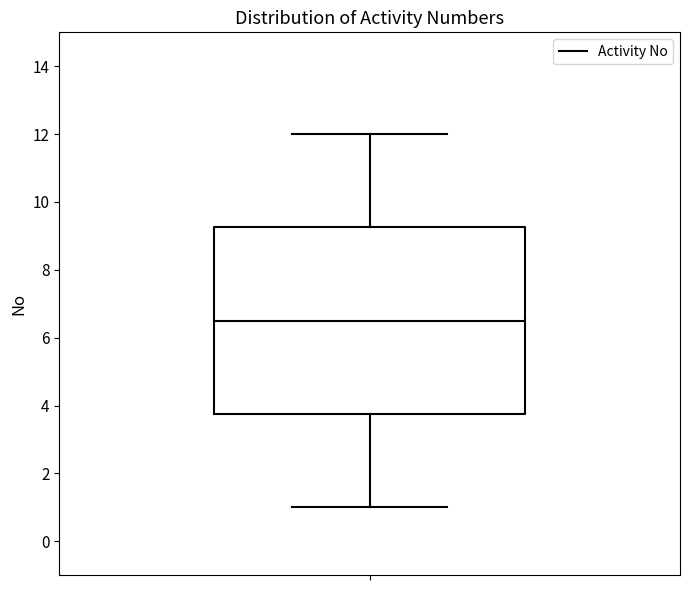

Where does the upper whisker of the box end on the y-axis? The values are not printed on the chart, so give them approximately, as read against the axis.

12.0